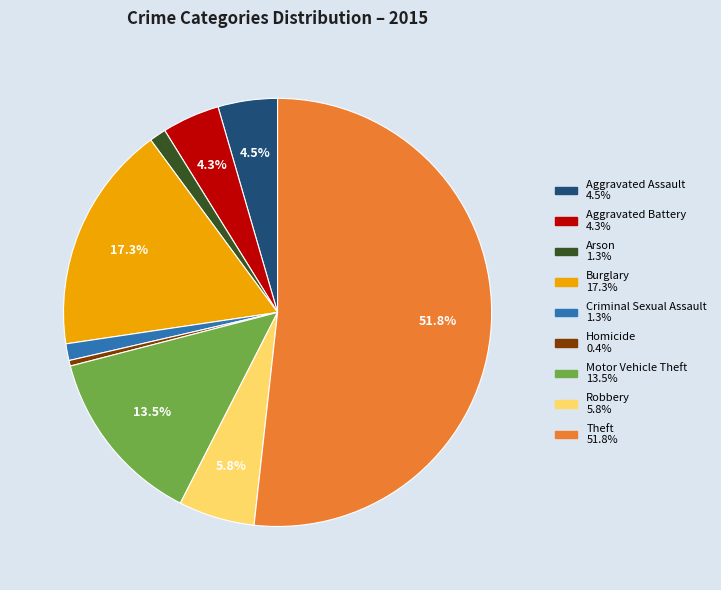

Is the sum of Homicide and Theft greater than half?

Yes